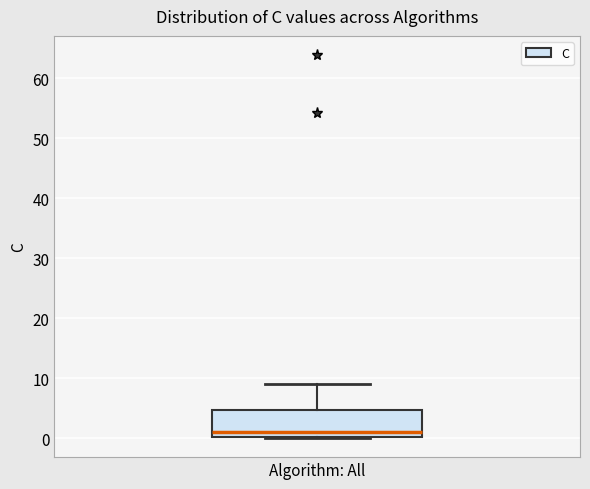

Read this box plot against the y-axis: the position of the median line, the range covered by the box, and the ends of both whiskers. The values are not printed on the chart, so give them approximately, as read against the axis.

median 1, box 0 to 5, whiskers 0 to 9